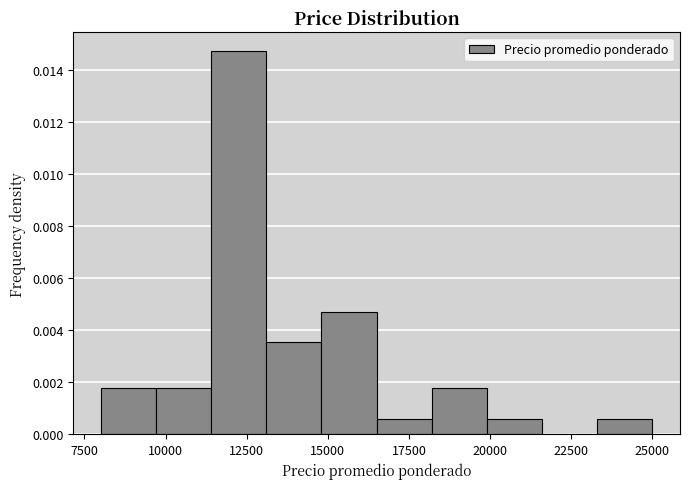

Around what value on the x-axis is the tallest bar? Give the approximate position of its centre, as read against the axis.

12500